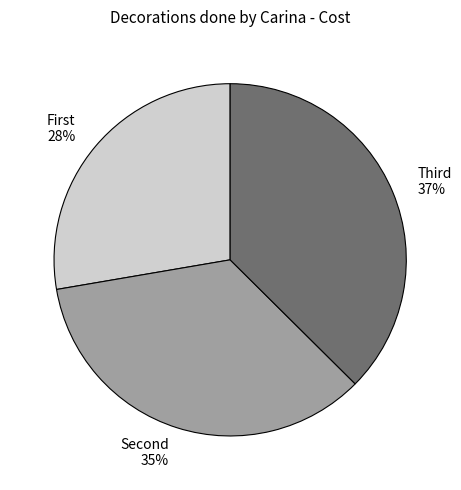

Does any single category account for the majority?

No